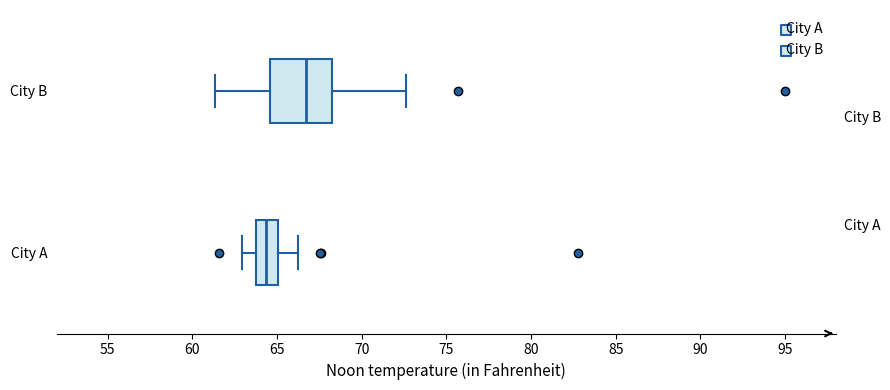

Which box's median line is the furthest to the right?

City B